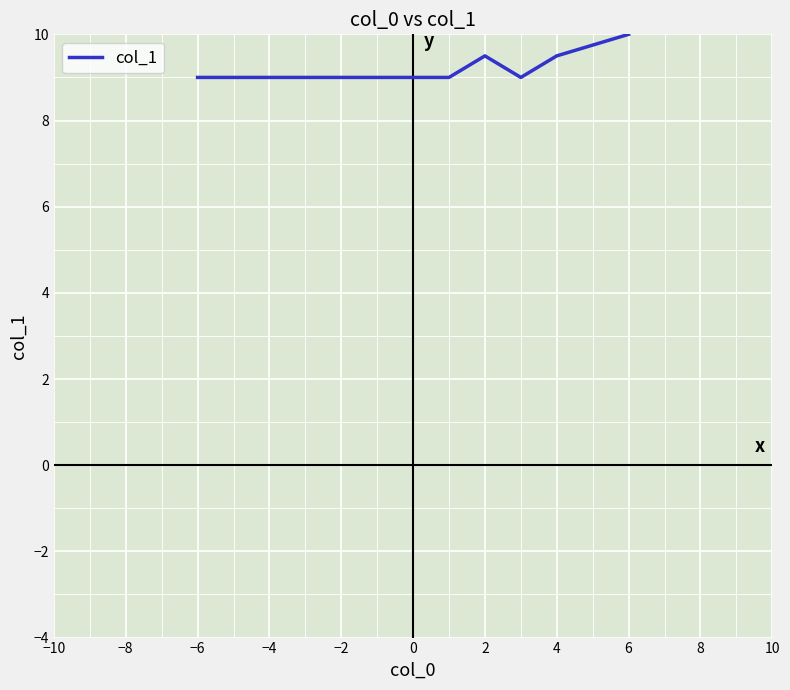

What is the maximum value shown in the chart?

10.0